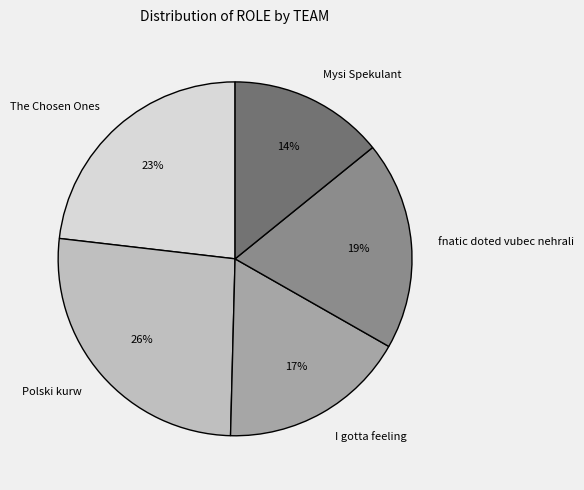

Between The Chosen Ones and I gotta feeling, which is larger?

The Chosen Ones